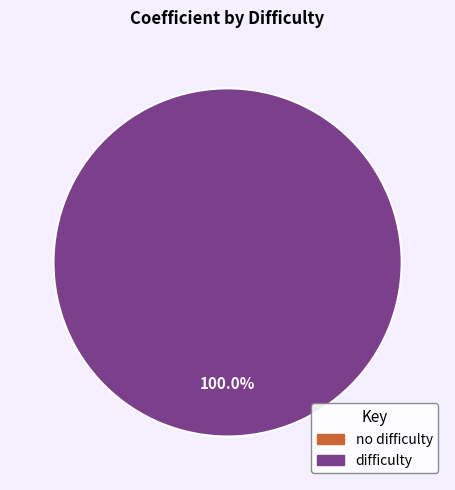

How many segments does this pie chart have?

2